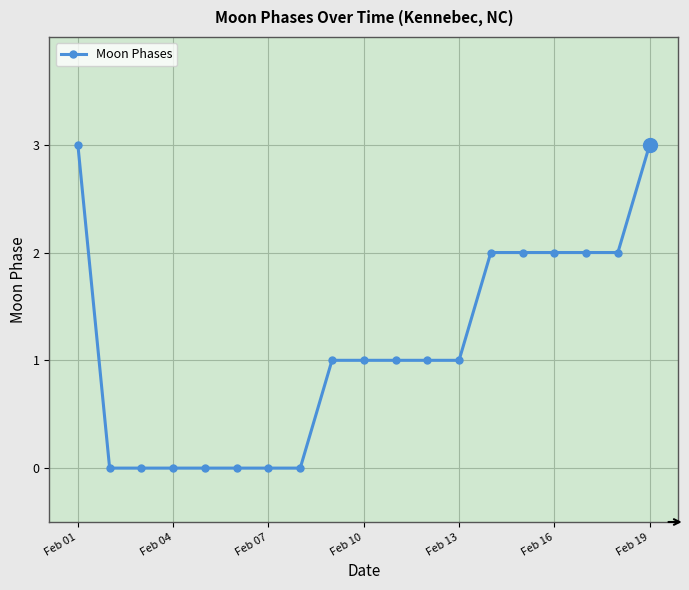

What is the maximum value shown in the chart?

3